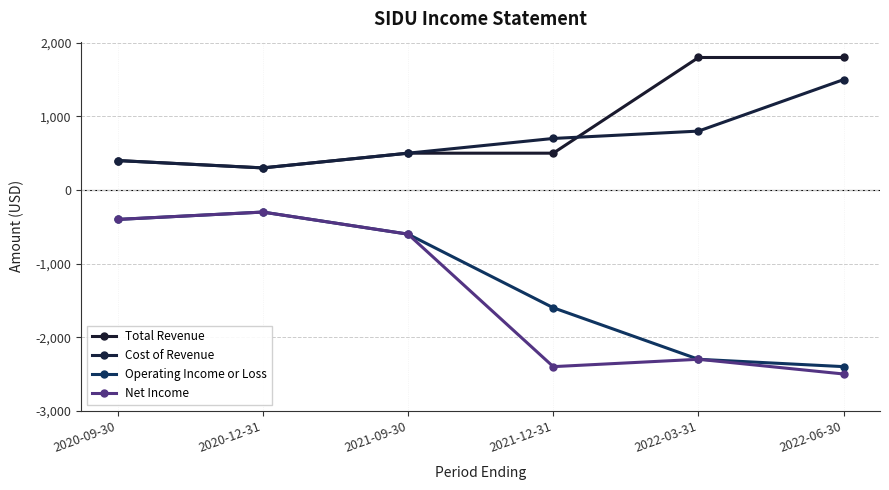

True or false: Total Revenue and Operating Income or Loss intersect in this chart.

False